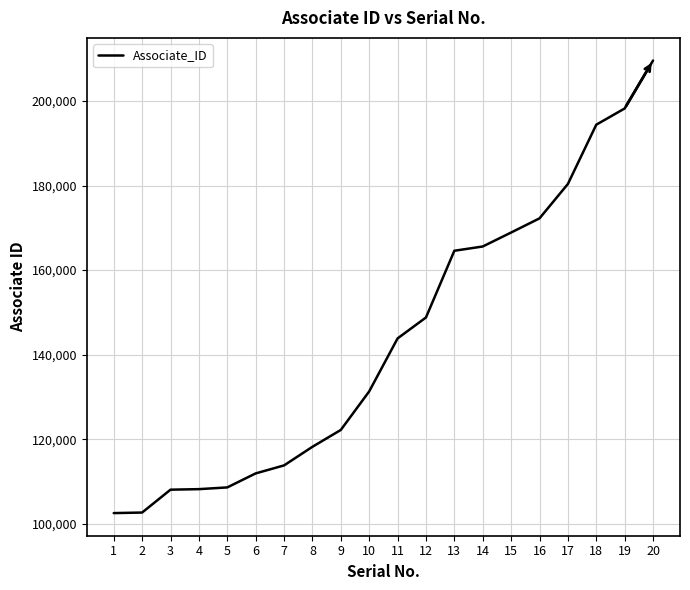

What is the change in value from 10 to 17?

+49053